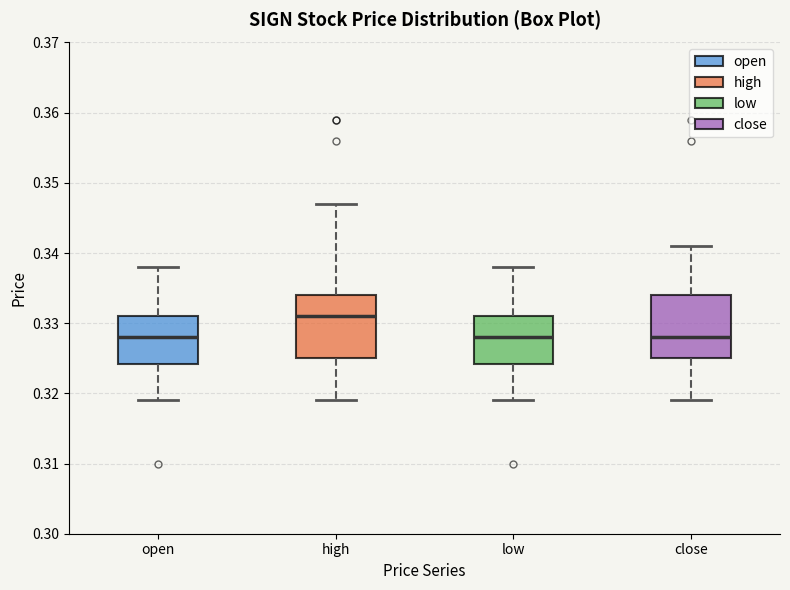

Reading left to right, read every box against the y-axis: the position of its median line, the range the box covers, and the ends of its whiskers. The values are not printed on the chart, so give them approximately, as read against the axis.

open: median 0.328, box 0.324 to 0.331, whiskers 0.319 to 0.338
high: median 0.331, box 0.325 to 0.334, whiskers 0.319 to 0.347
low: median 0.328, box 0.324 to 0.331, whiskers 0.319 to 0.338
close: median 0.328, box 0.325 to 0.334, whiskers 0.319 to 0.341